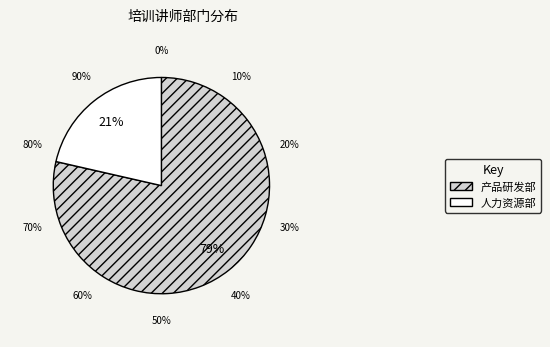

What percentage is NOT represented by 产品研发部?

21.4%